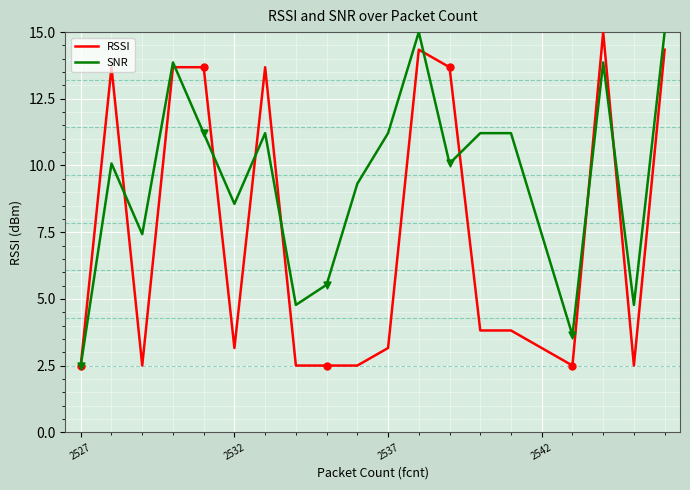

Which series has the largest total across all categories?

SNR